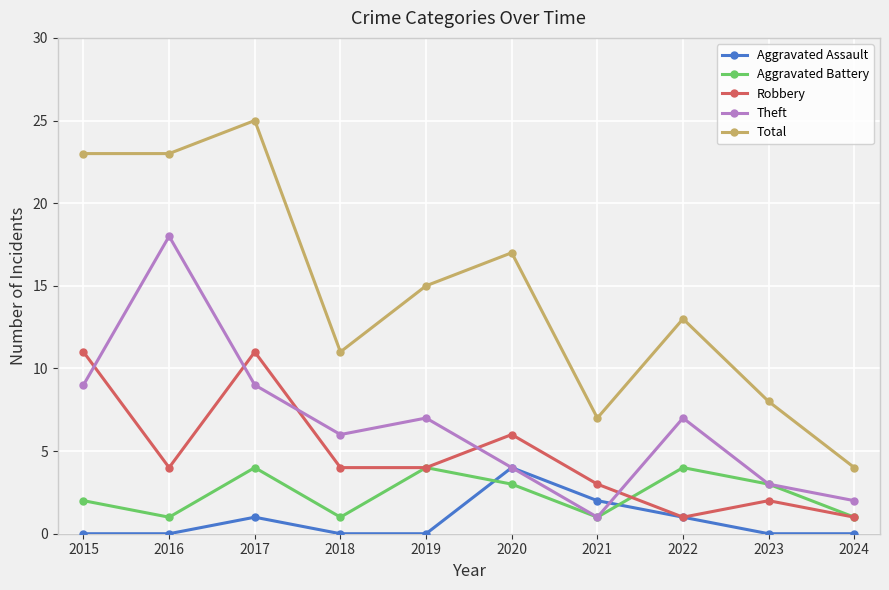

How many data points in Total are less than 15?

5